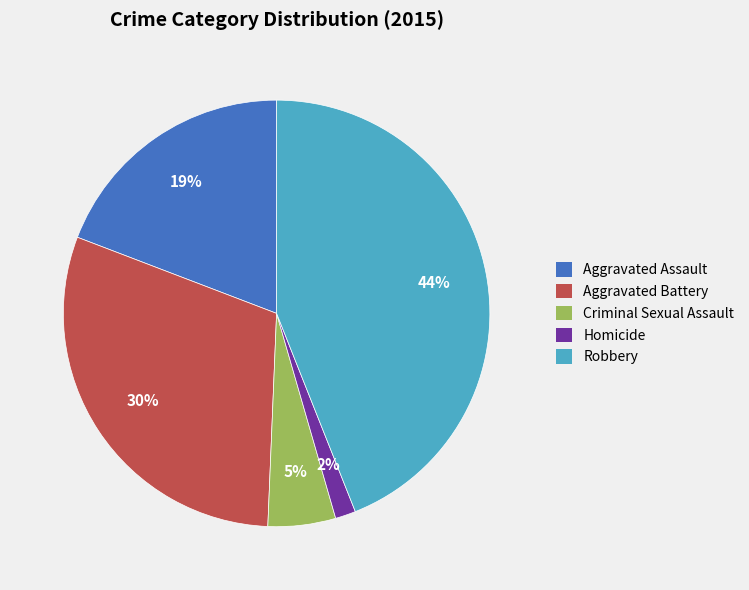

To the nearest percent, what portion does Homicide represent?

2%